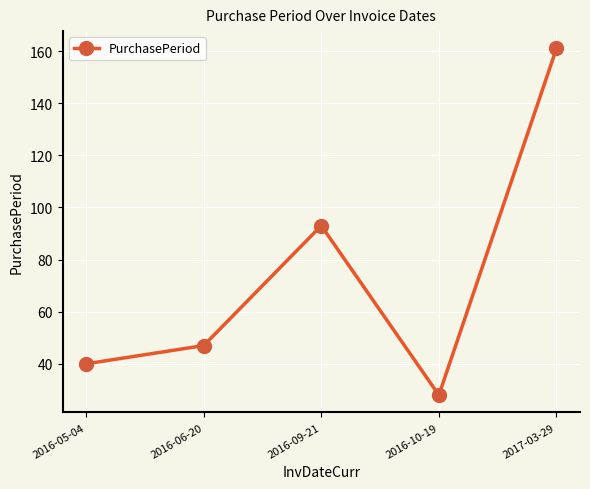

Rank the categories by value from lowest to highest.

2016-10-19, 2016-05-04, 2016-06-20, 2016-09-21, 2017-03-29